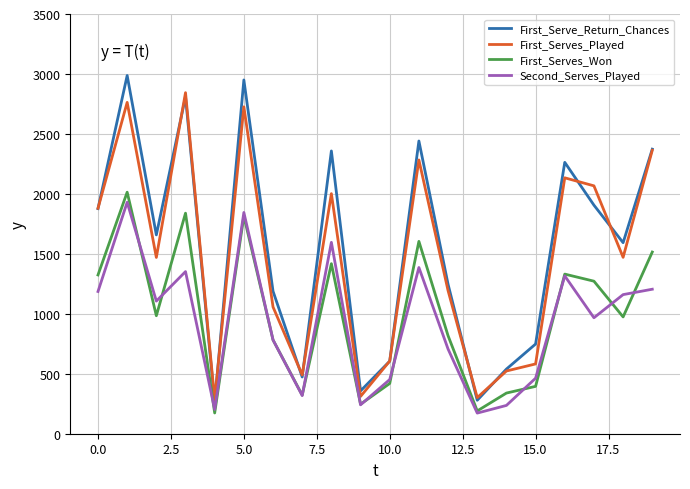

What is the maximum value for First_Serve_Return_Chances?

2987